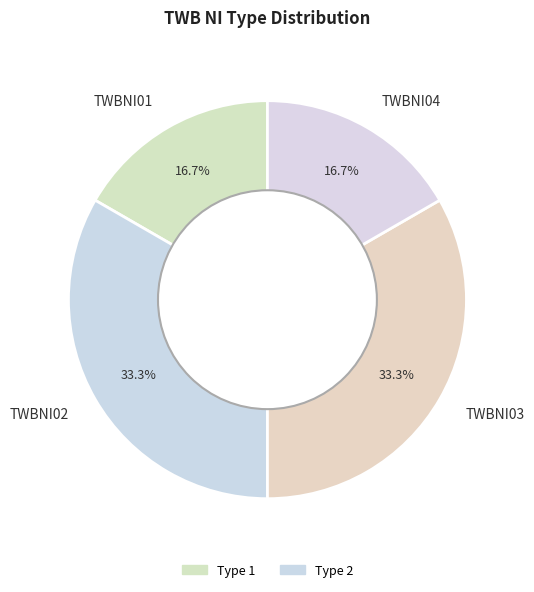

Does TWBNI03 represent more than half of the total?

No